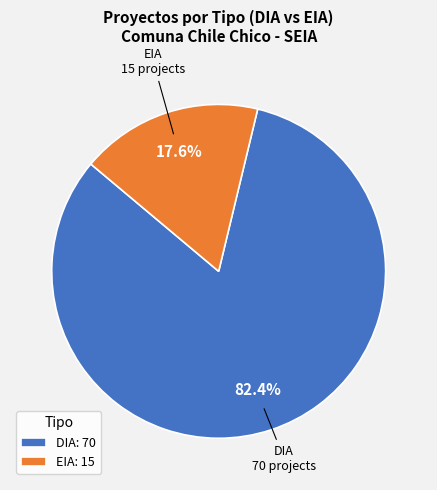

Rank the categories by value from lowest to highest.

EIA, DIA